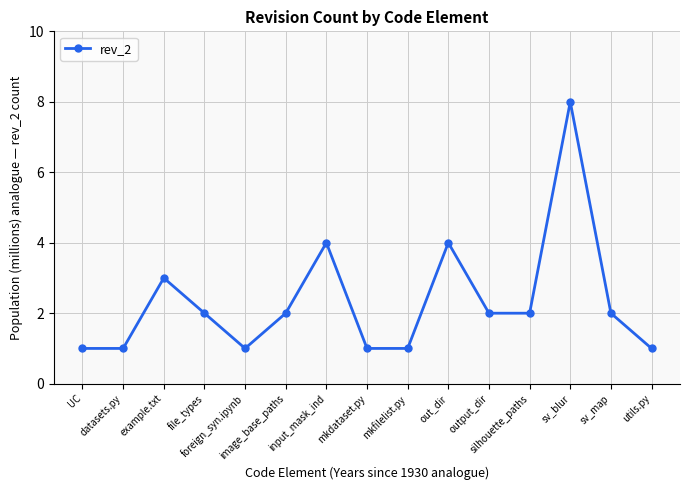

What is the difference between the maximum and second lowest values?

7